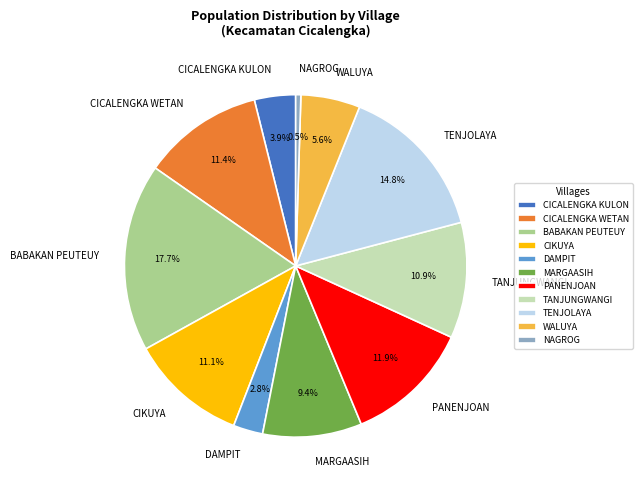

Approximately how many times larger is the value at TANJUNGWANGI compared to BABAKAN PEUTEUY?

0.6